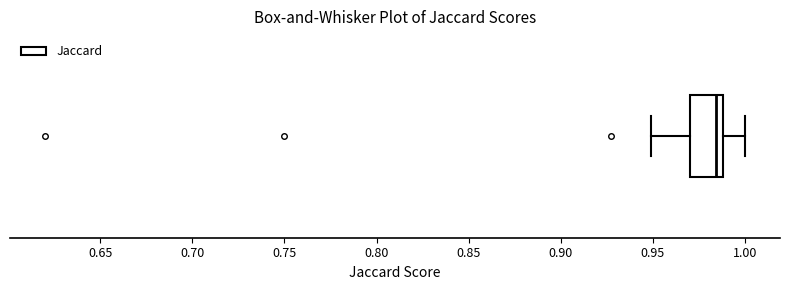

Where does the right whisker of the box end on the x-axis? The values are not printed on the chart, so give them approximately, as read against the axis.

1.000